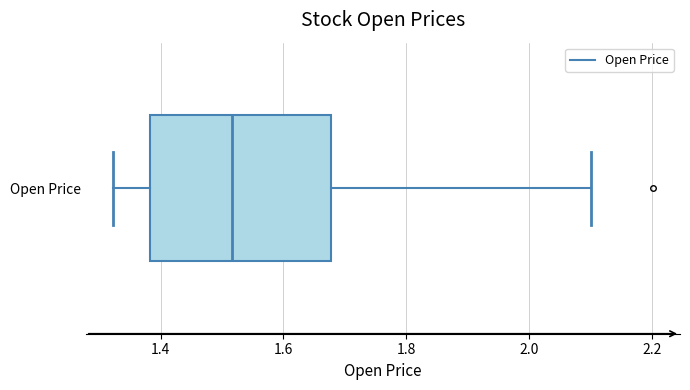

Transcribe this box plot: give where the median line is, the range the box spans, and where the two whiskers end, as read against the x-axis. The values are not printed on the chart, so give them approximately, as read against the axis.

median 1.52, box 1.38 to 1.68, whiskers 1.32 to 2.10